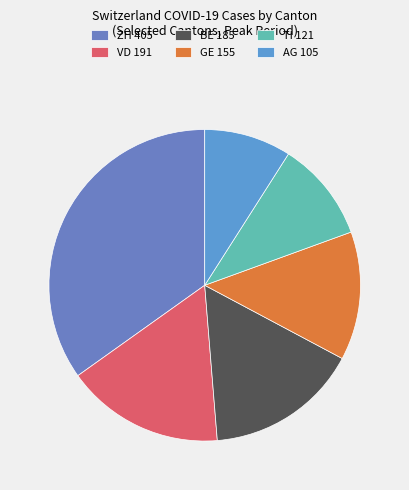

What is the smallest slice in the pie chart?

AG